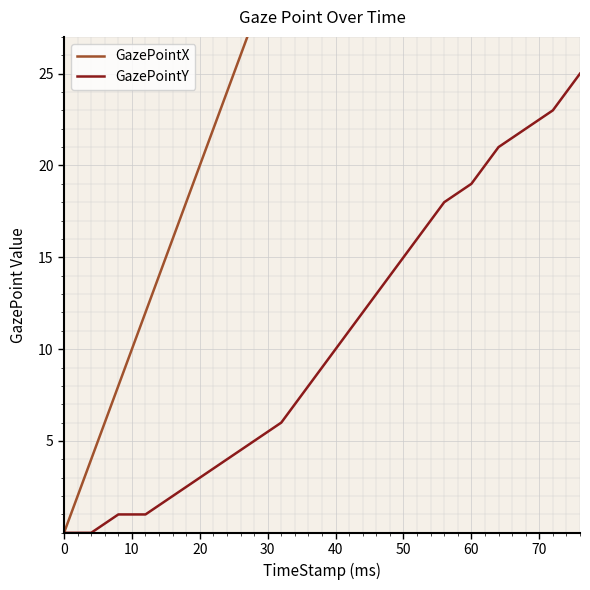

True or false: GazePointY and GazePointX cross at least once.

False